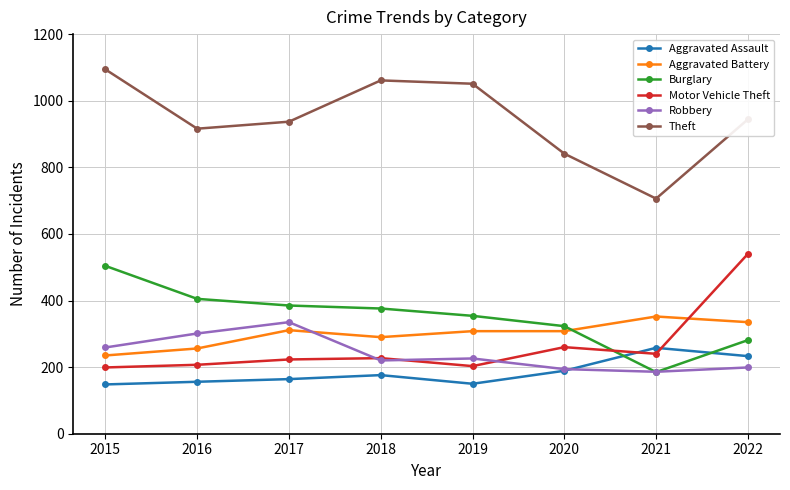

What are all the series names shown in the legend?

Aggravated Assault, Aggravated Battery, Burglary, Motor Vehicle Theft, Robbery, Theft